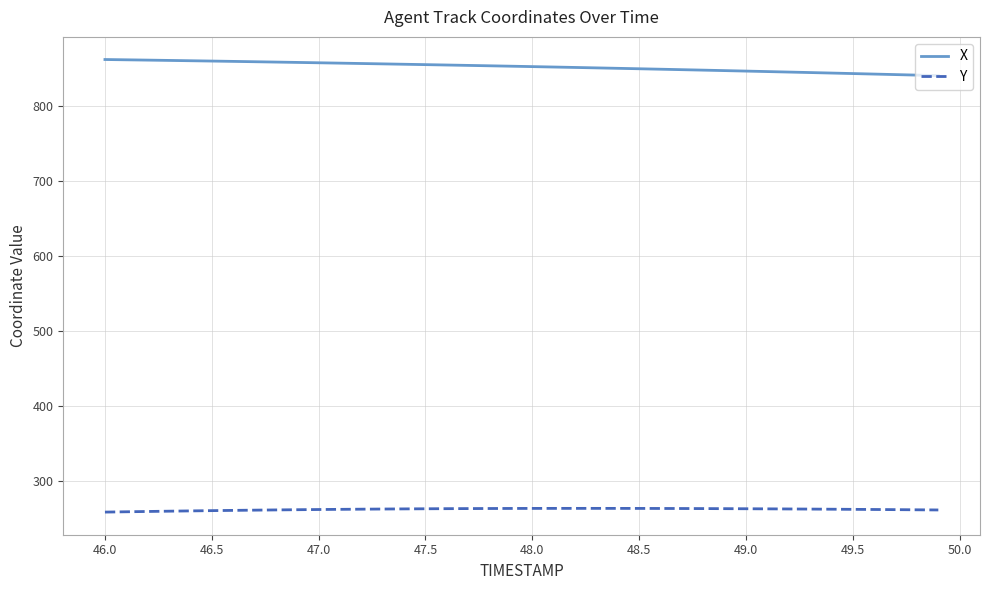

Rank the series by their average value, from highest to lowest.

X, Y